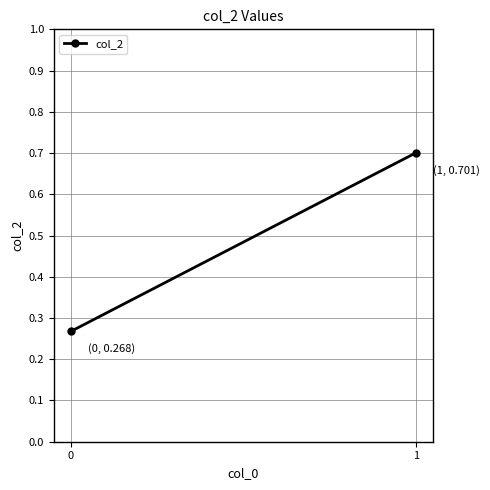

How many data points does each series have?

2